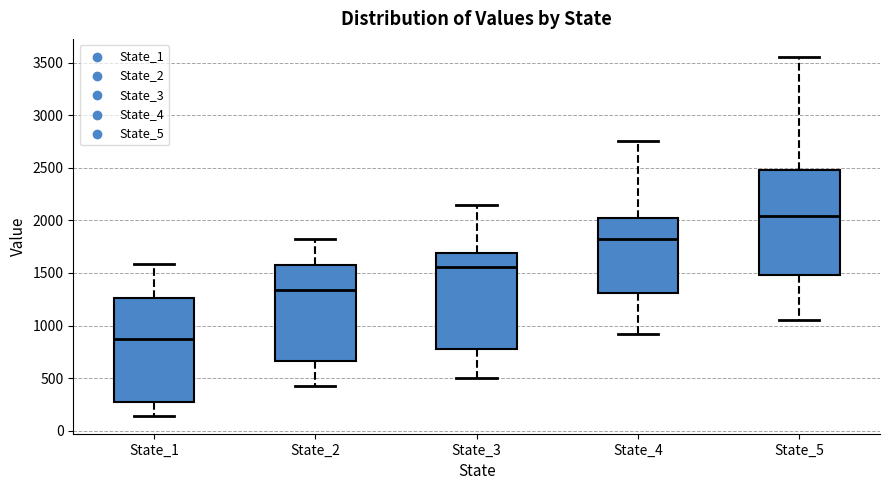

Which box's median line is the lowest?

State_1